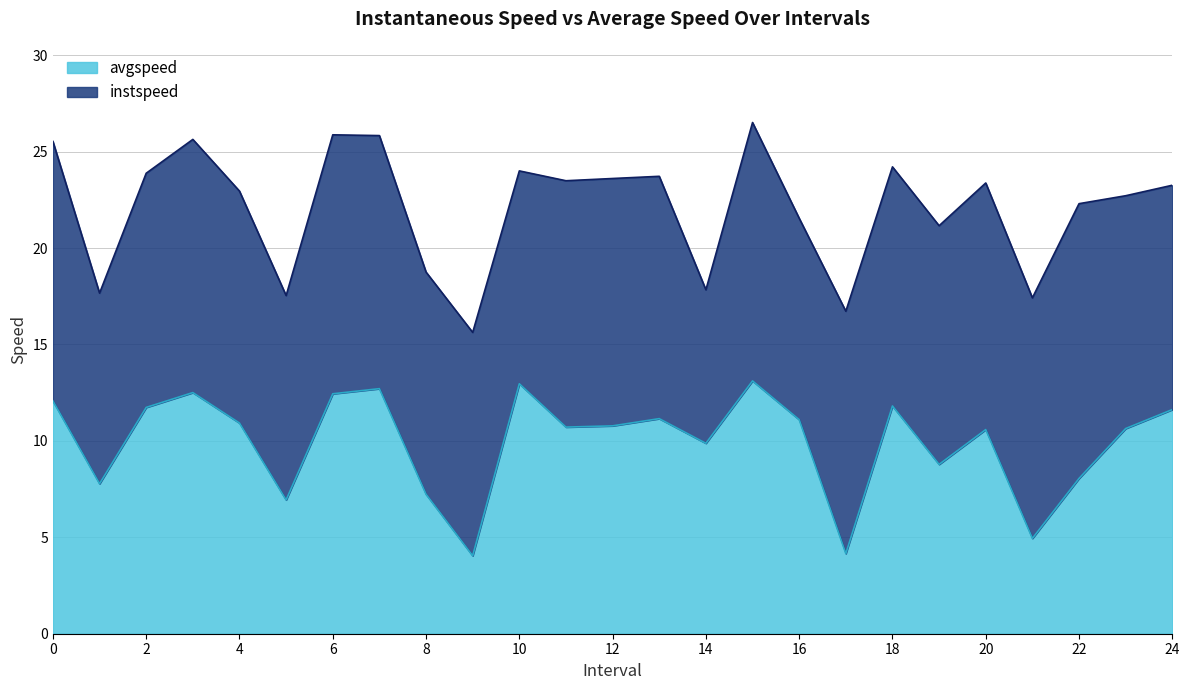

Which label corresponds to the largest value in the chart?

15.0